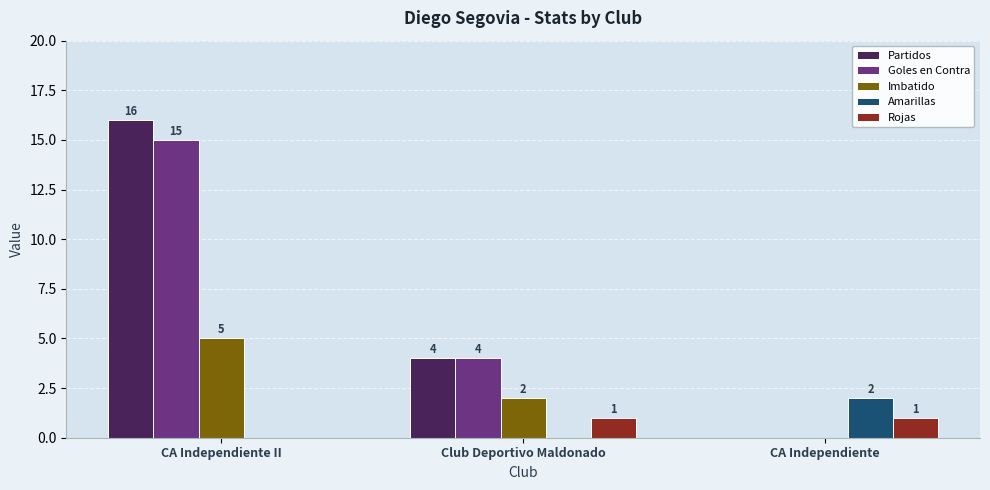

Which series has the largest total across all categories?

Partidos